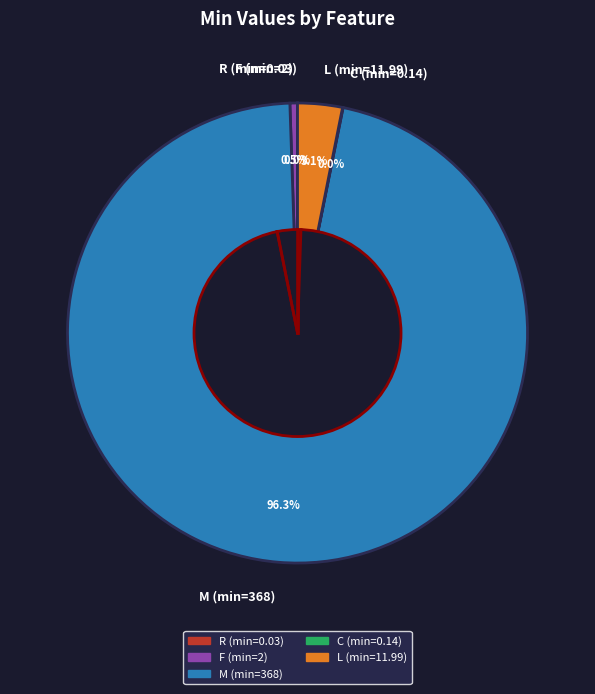

What percentage is NOT represented by F (min=2)?

99.5%